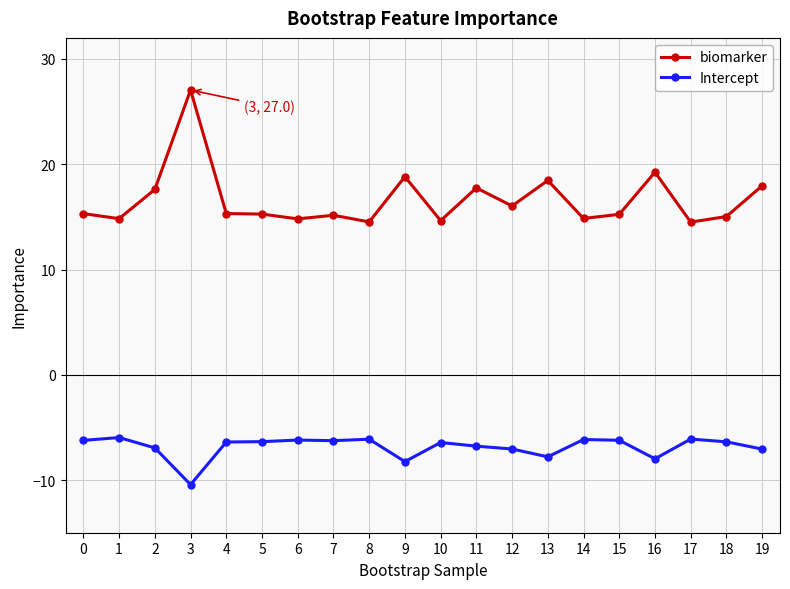

What are all the series names shown in the legend?

biomarker, Intercept